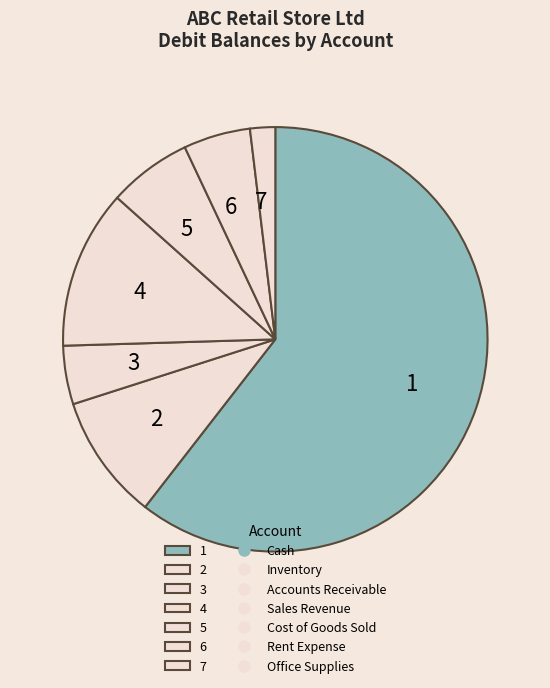

True or false: 1 accounts for 61% of the total.

True